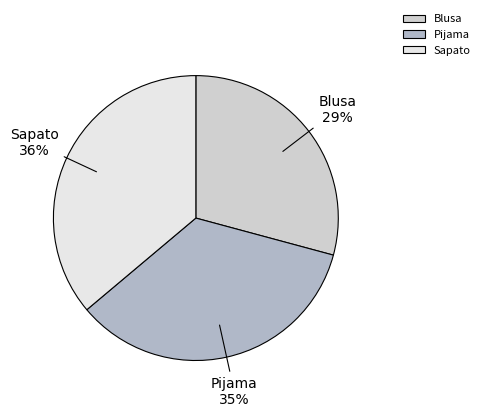

Count the number of slices in the pie.

3